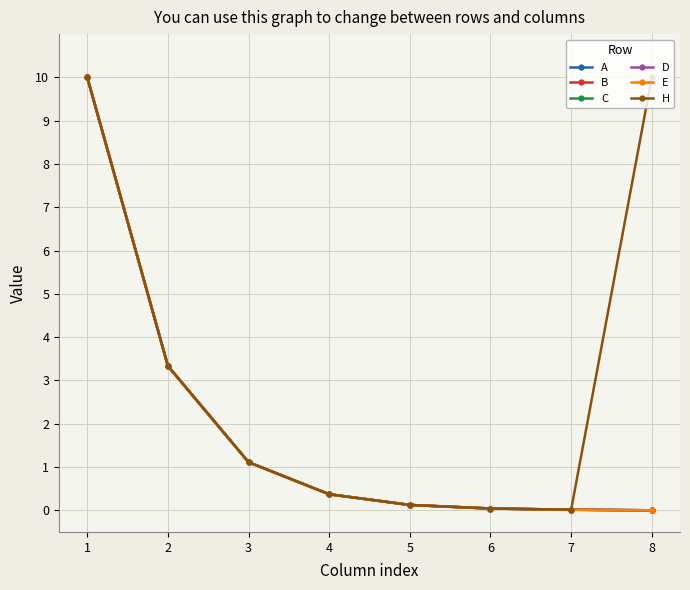

What is the value of the A point at the 1st from the left?

10.0